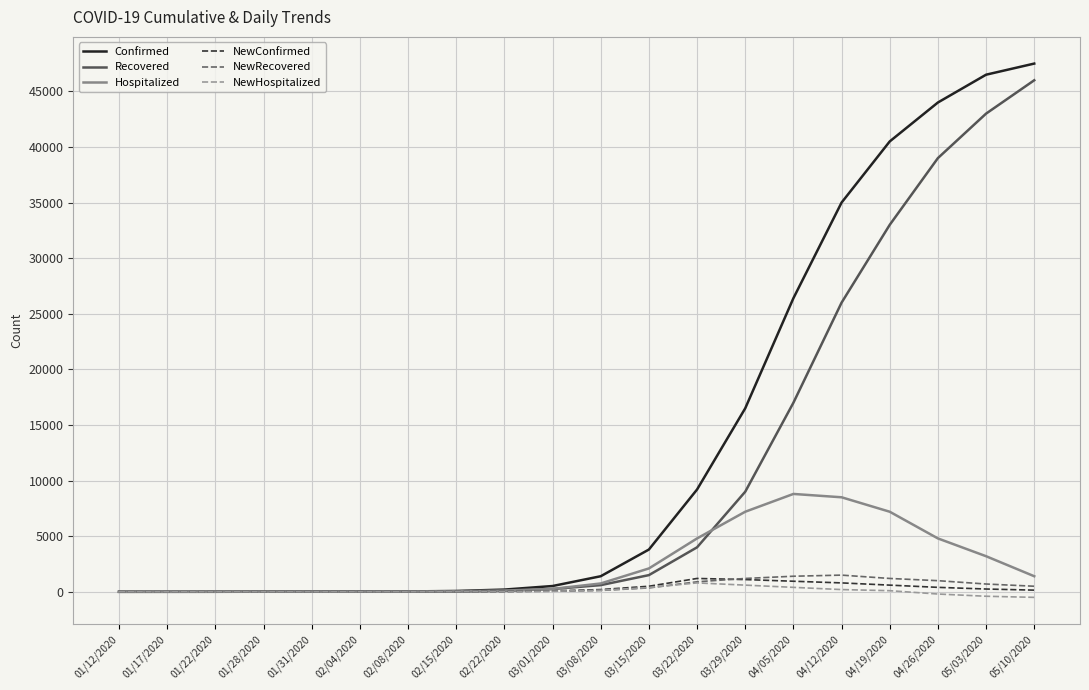

Which label corresponds to the largest value in the chart?

05/10/2020